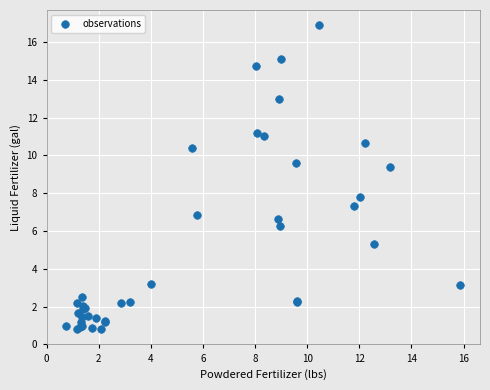

What Y value in the scatter plot is closest to 8?

7.8